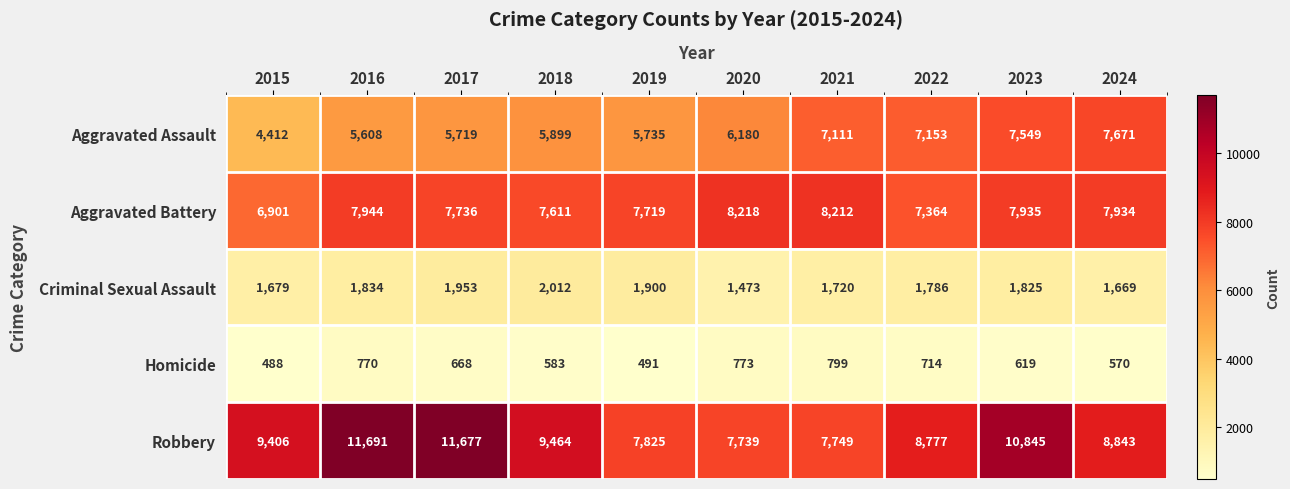

At which category does the chart reach its minimum across all series?

2015